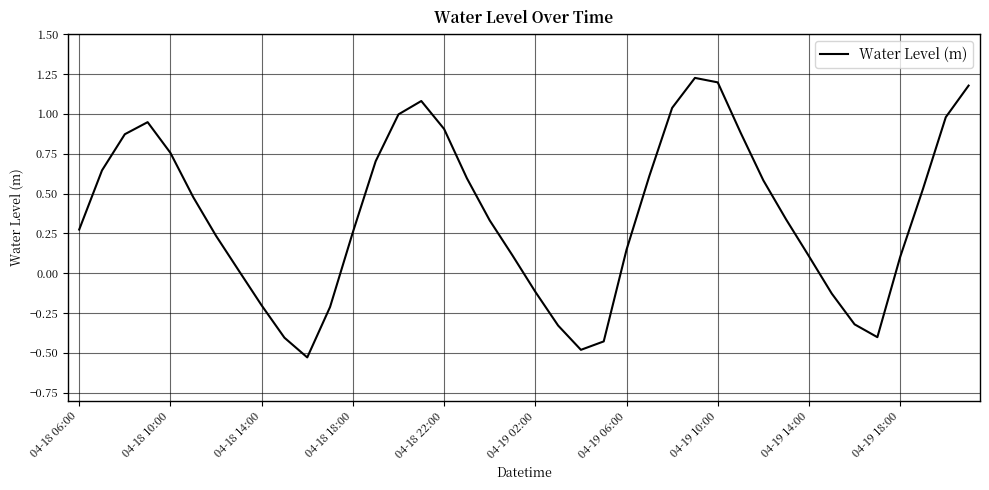

What is the difference between the maximum and minimum values?

1.8